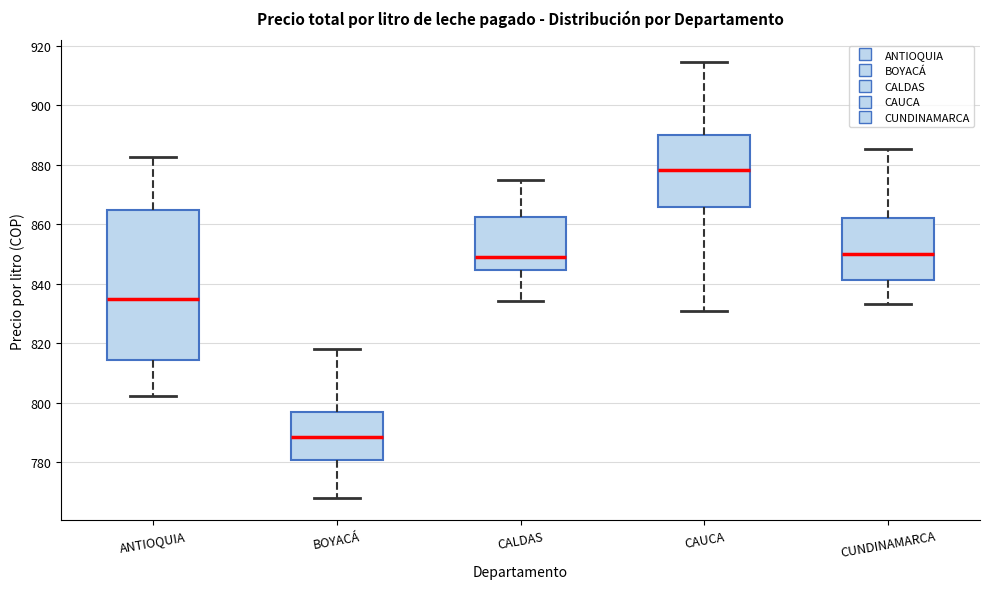

Comparing the boxes themselves (not the whiskers), which one is the tallest?

ANTIOQUIA